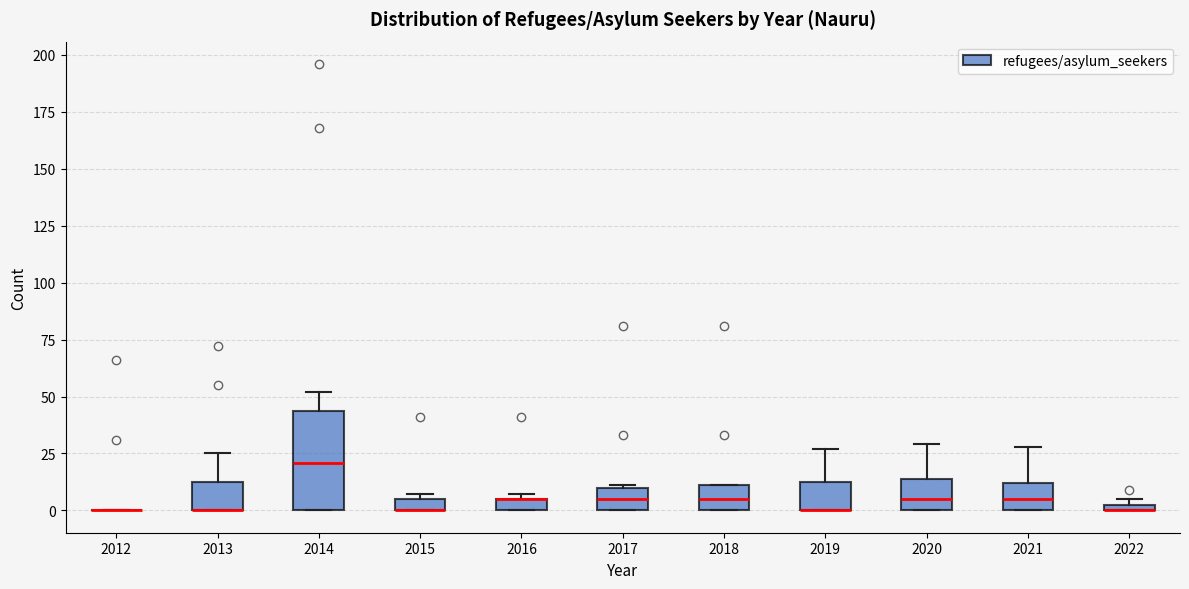

Where does the upper whisker of the box at x = 2014 end on the y-axis? The values are not printed on the chart, so give them approximately, as read against the axis.

50